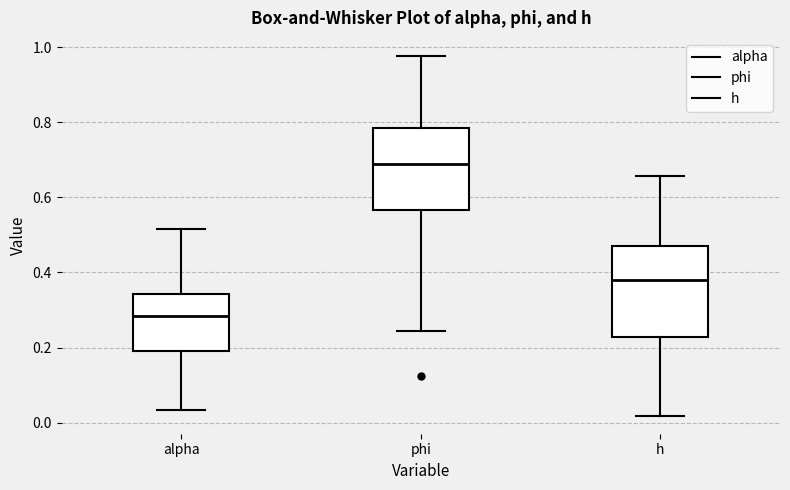

Where does the lower whisker of the box for alpha end on the y-axis? The values are not printed on the chart, so give them approximately, as read against the axis.

0.04